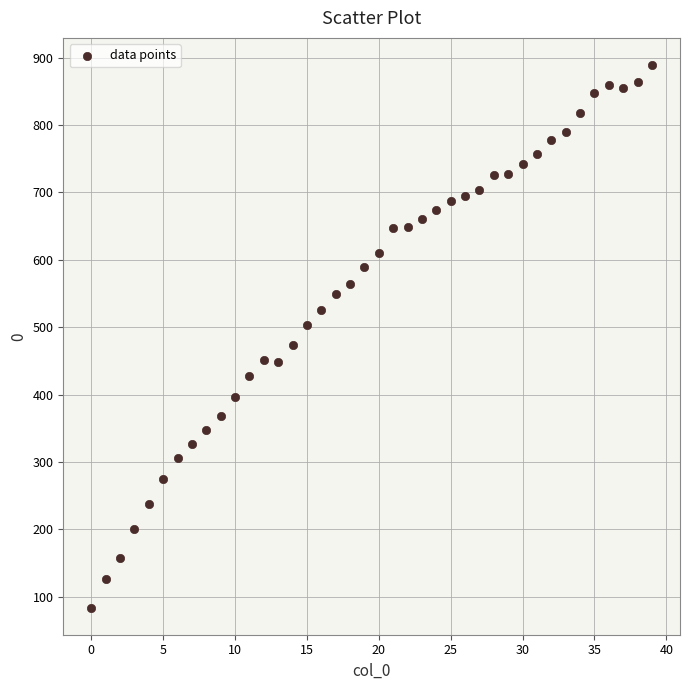

What is the range of Y values (max minus min)?

805